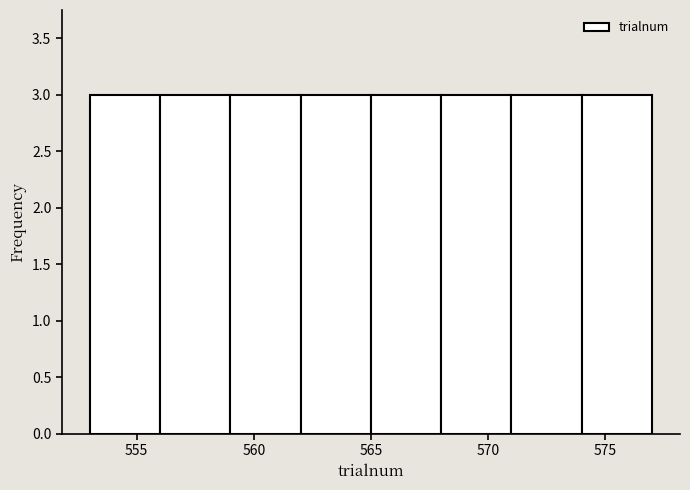

Reading left to right, list every bar in this chart as the range it spans on the x-axis followed by its height. The values are not printed on the chart, so give them approximately, as read against the axis.

553 to 556: 3
556 to 559: 3
559 to 562: 3
562 to 565: 3
565 to 568: 3
568 to 571: 3
571 to 574: 3
574 to 577: 3